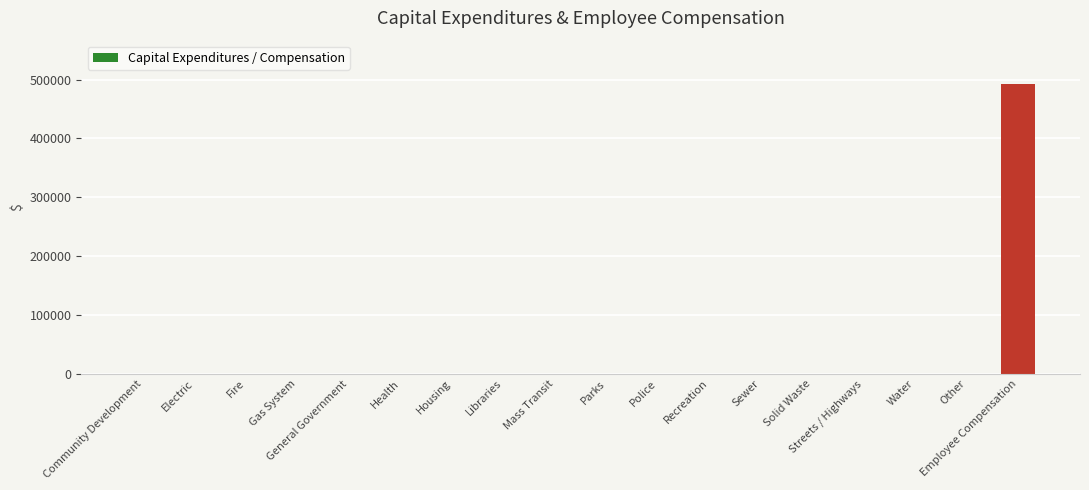

Which has a higher value, Employee Compensation or Sewer?

Employee Compensation